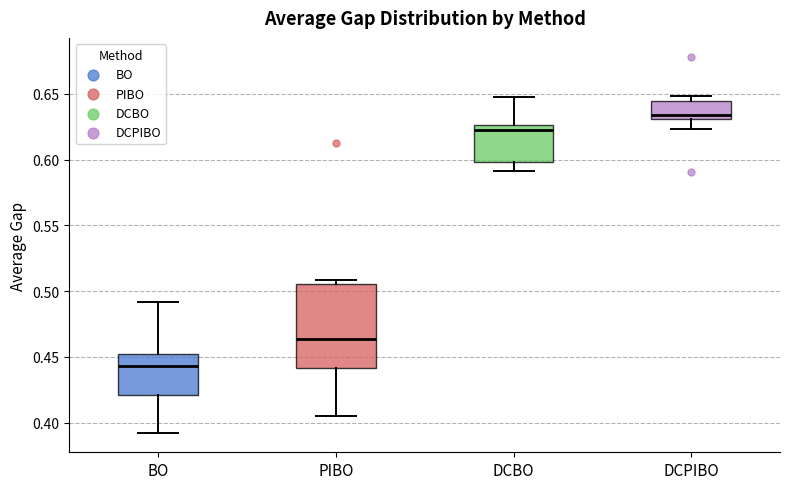

Comparing the boxes themselves (not the whiskers), which one is the tallest?

PIBO